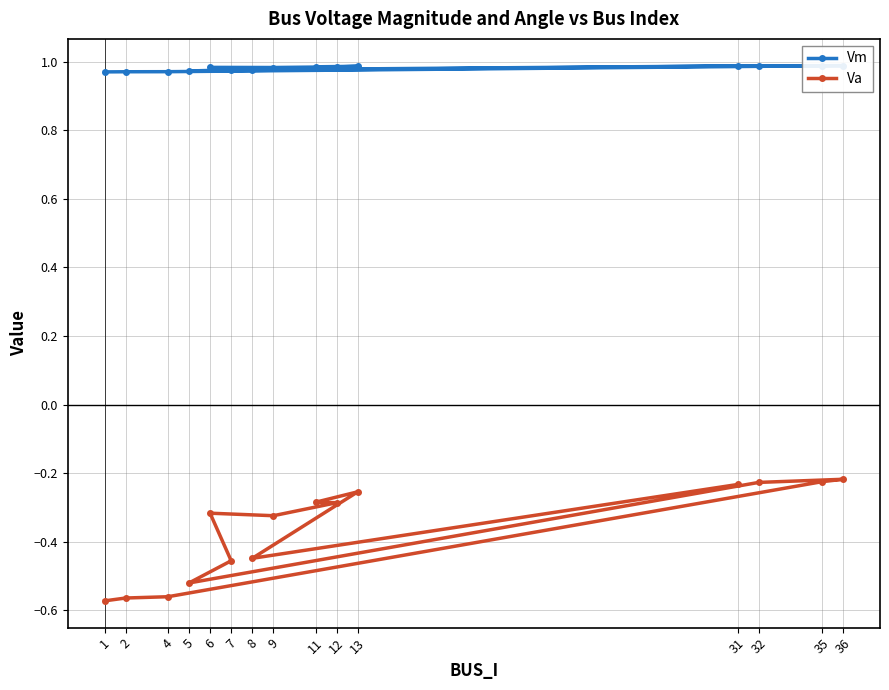

Is it true that Va equals -0.6 at 8?

False